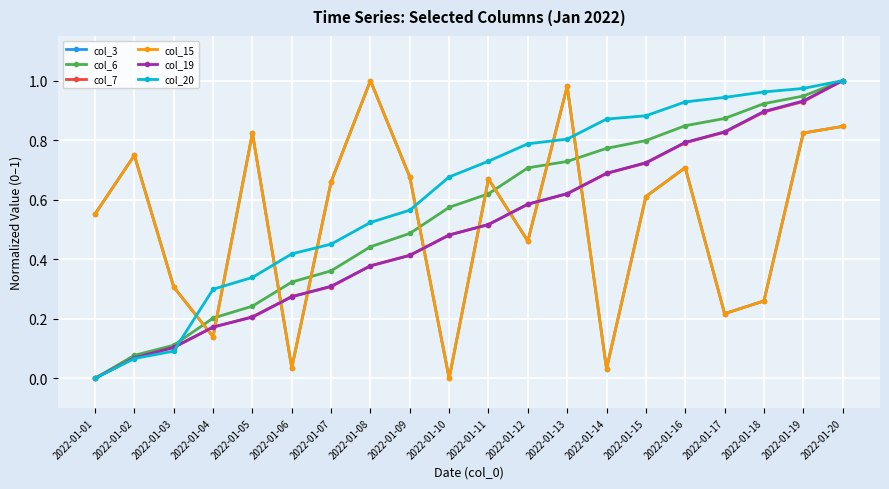

What is the difference between the maximum and second lowest values in the col_3 series?

1.0